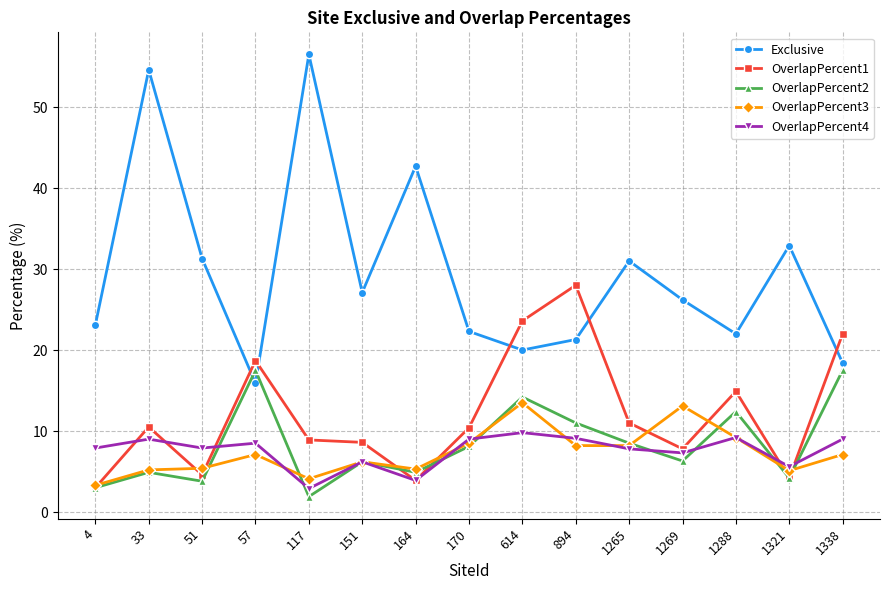

List the series in order of their peak value, lowest first.

OverlapPercent4, OverlapPercent3, OverlapPercent2, OverlapPercent1, Exclusive